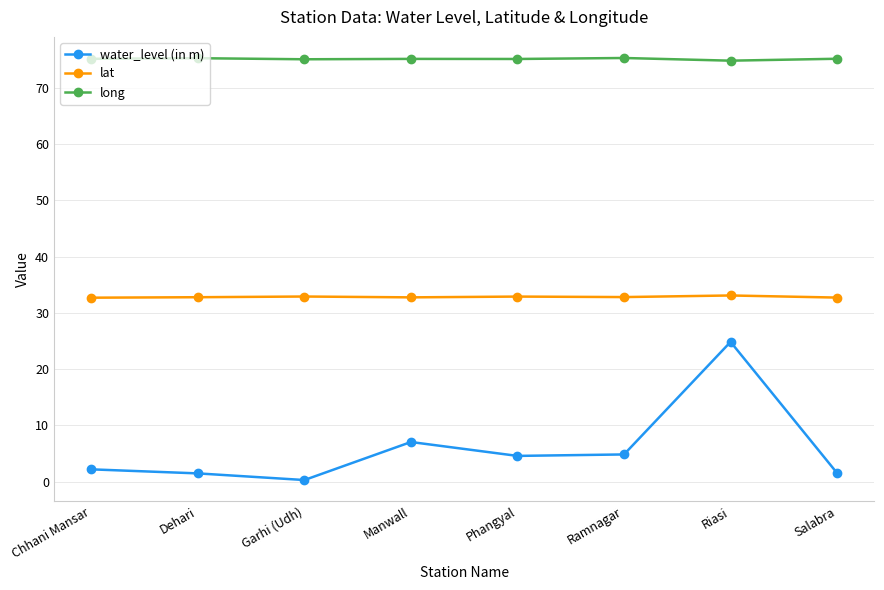

Which series has the largest total across all categories?

long